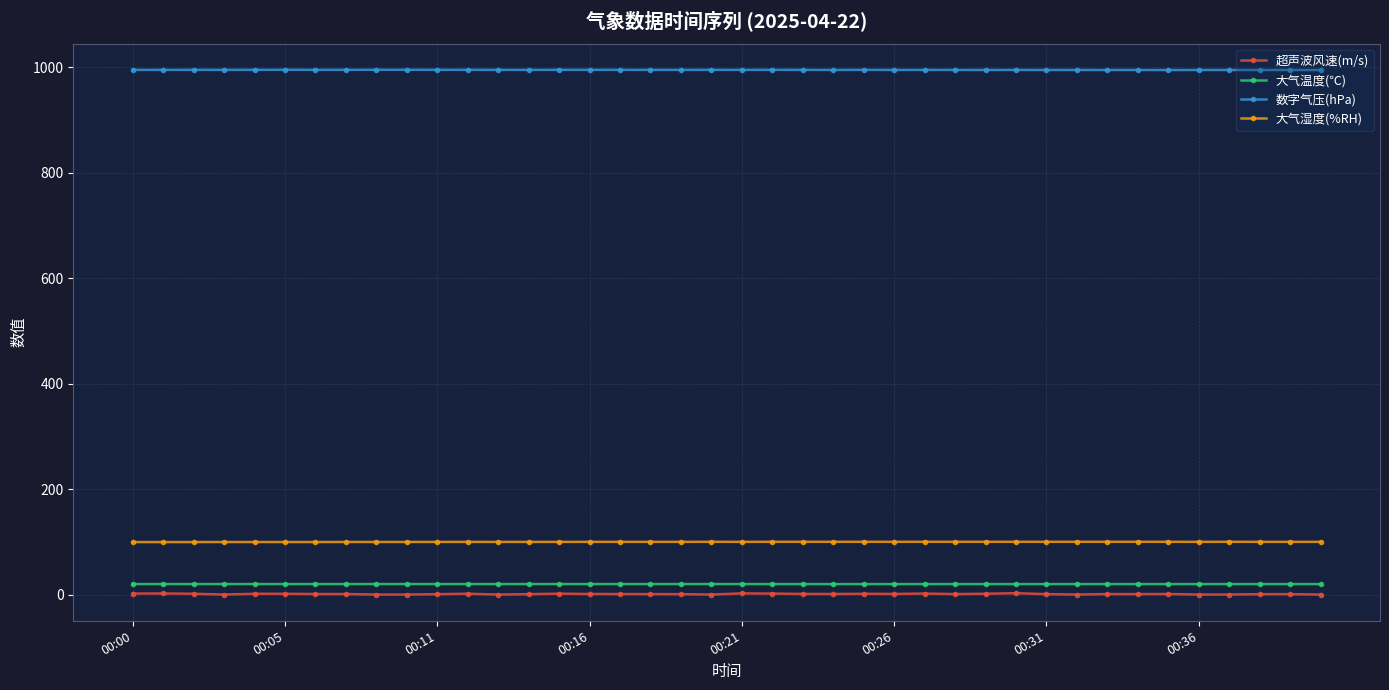

True or false: 大气湿度(%RH) and 大气温度(℃) intersect in this chart.

False